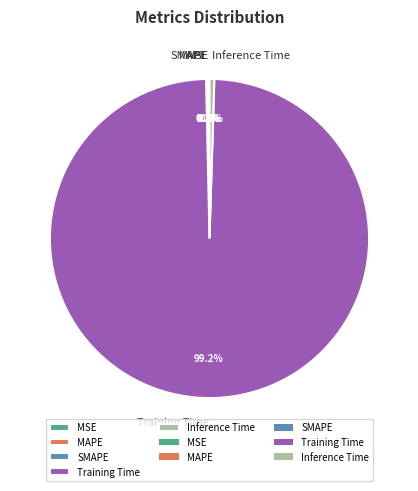

Which slice is the largest?

Training Time